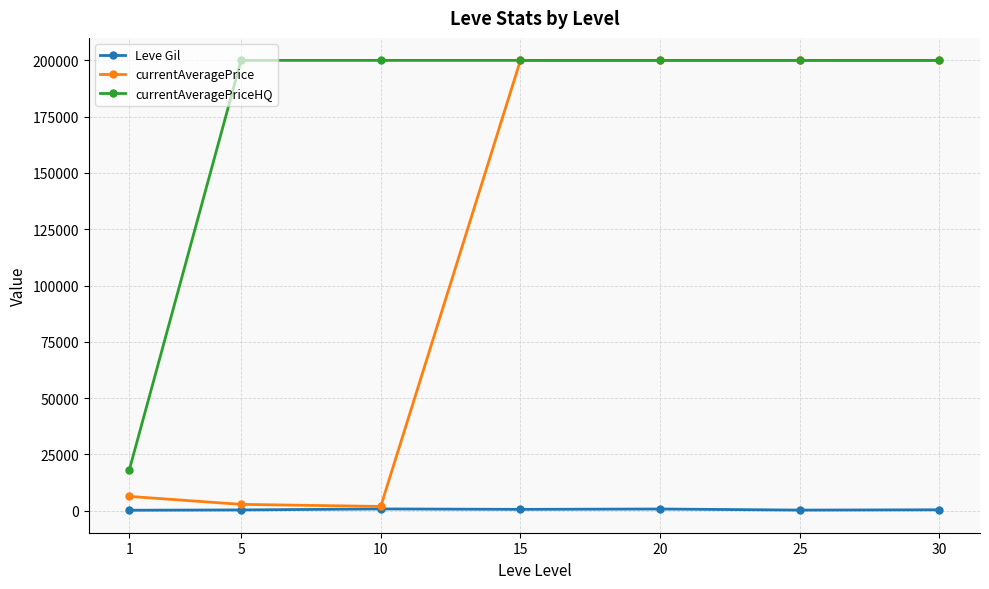

The Leve Gil series shows 620.0 at 15. True or false?

True